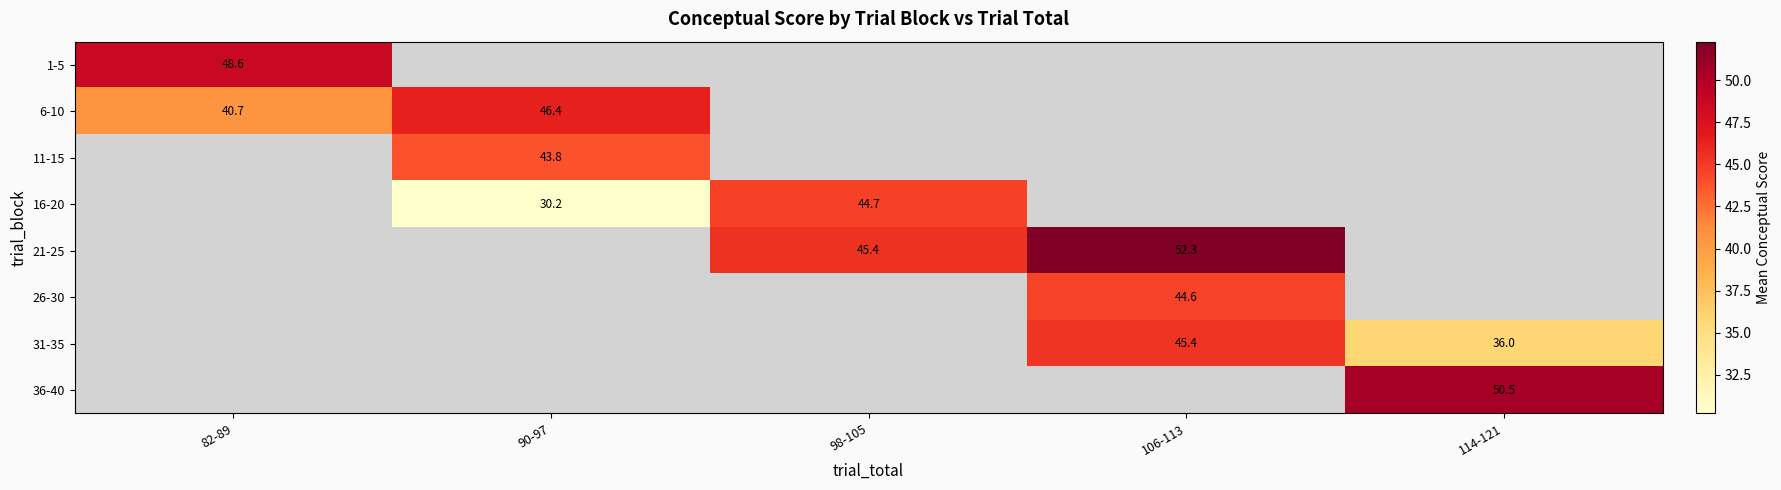

Which label corresponds to the smallest value in the chart?

90-97